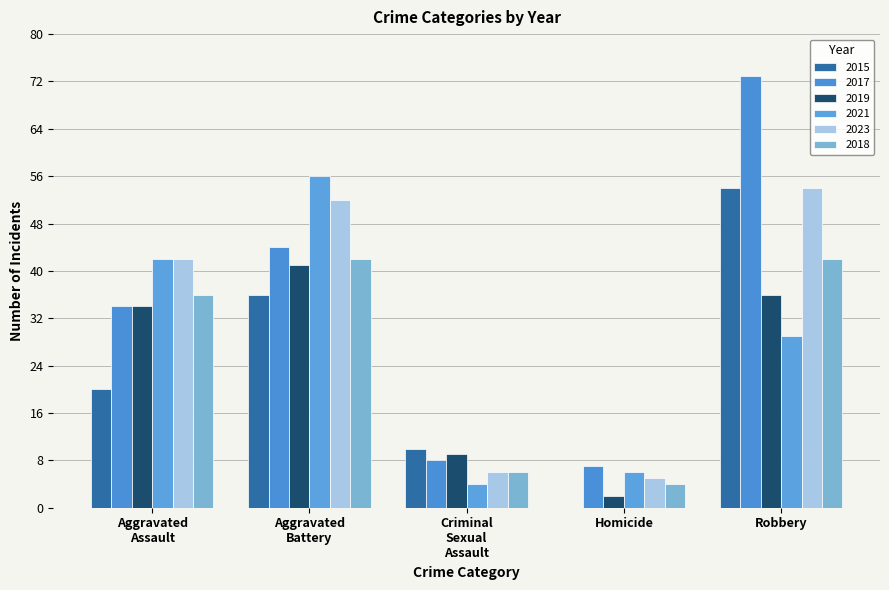

Reading left to right, transcribe all the data shown in this chart.

2015: 20	36	10	0	54
2017: 34	44	8	7	73
2019: 34	41	9	2	36
2021: 42	56	4	6	29
2023: 42	52	6	5	54
2018: 36	42	6	4	42